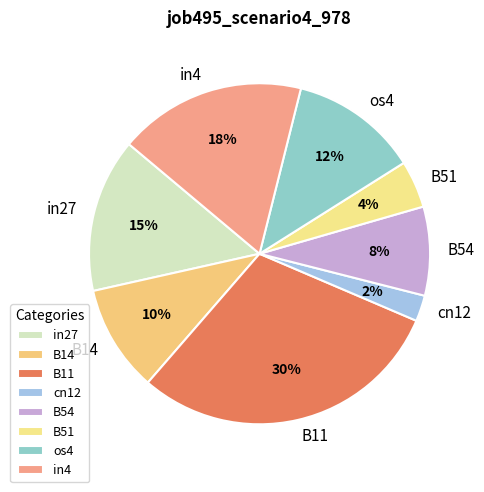

Is os4 the majority of the pie?

No